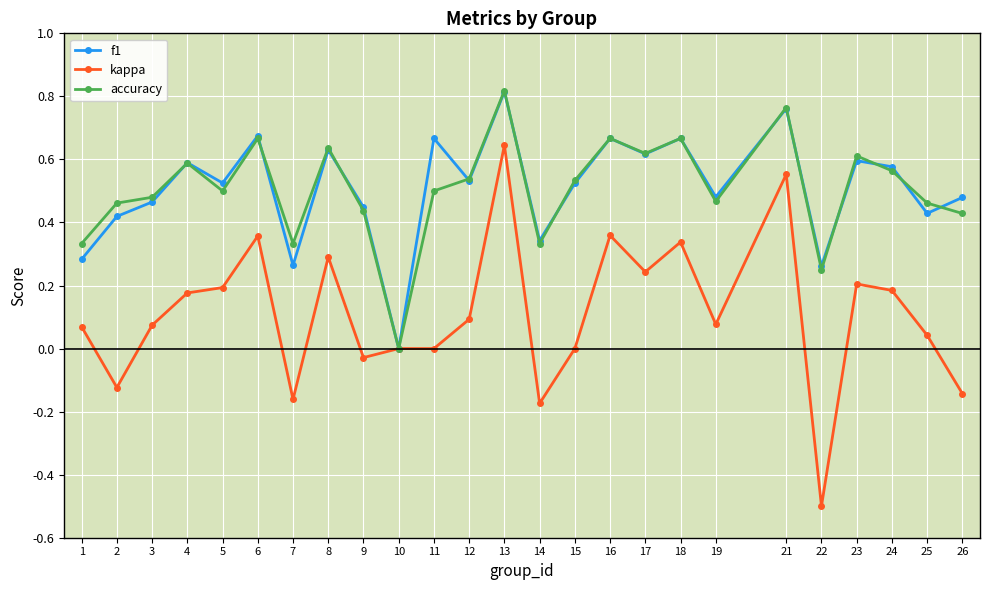

The kappa series shows -0.3 at 26. True or false?

False